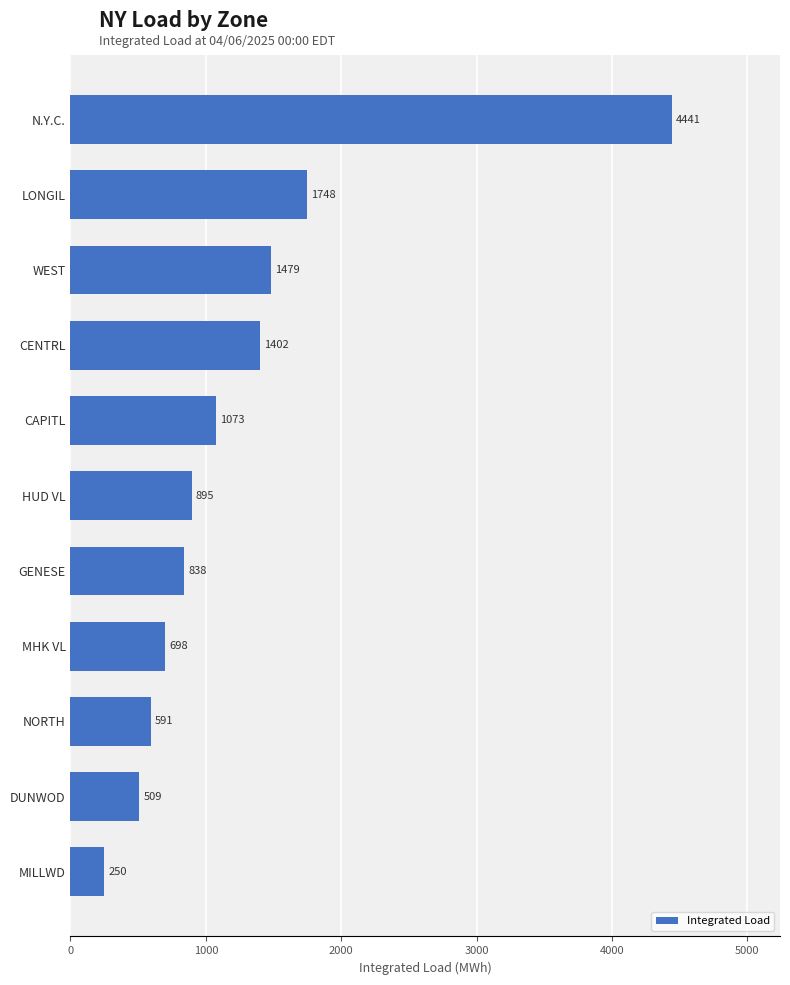

How many bars are there in total?

11